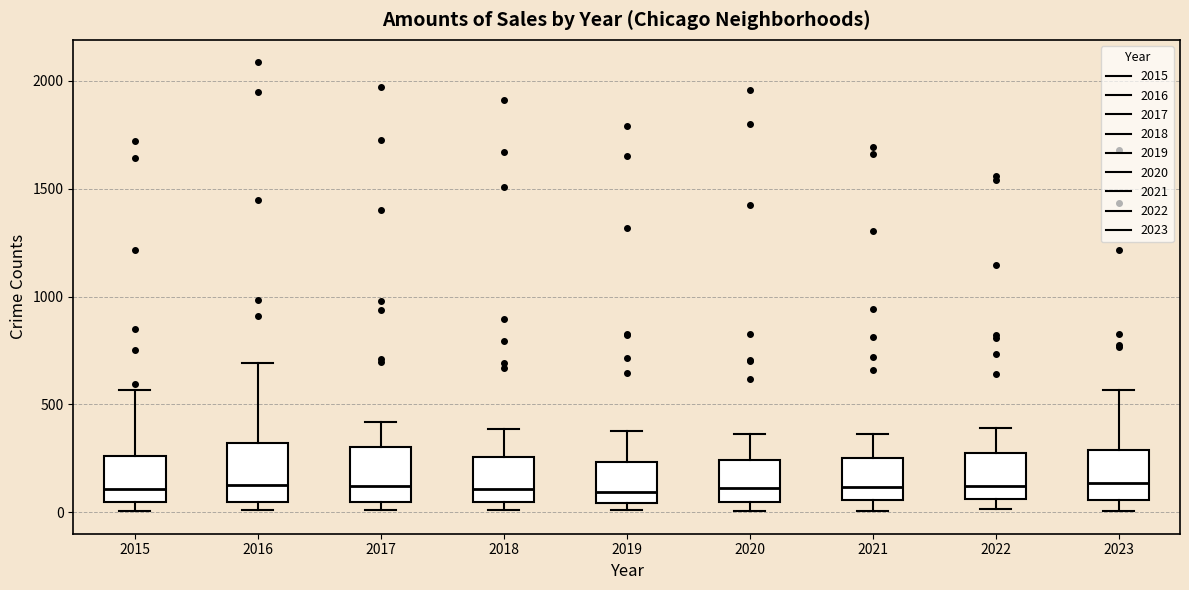

Reading left to right, transcribe this box plot: for each box, give where its median line is, the range the box spans, and where its two whiskers end, as read against the y-axis. The values are not printed on the chart, so give them approximately, as read against the axis.

2015: median 100, box 50 to 250, whiskers 0 to 550
2016: median 150, box 50 to 300, whiskers 0 to 700
2017: median 100, box 50 to 300, whiskers 0 to 400
2018: median 100, box 50 to 250, whiskers 0 to 400
2019: median 100, box 50 to 250, whiskers 0 to 400
2020: median 100, box 50 to 250, whiskers 0 to 350
2021: median 100, box 50 to 250, whiskers 0 to 350
2022: median 100, box 50 to 250, whiskers 0 to 400
2023: median 150, box 50 to 300, whiskers 0 to 550